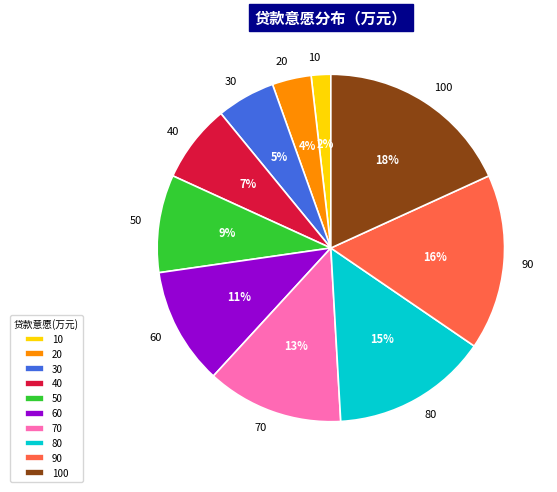

Is the sum of 90 and 80 greater than half?

No